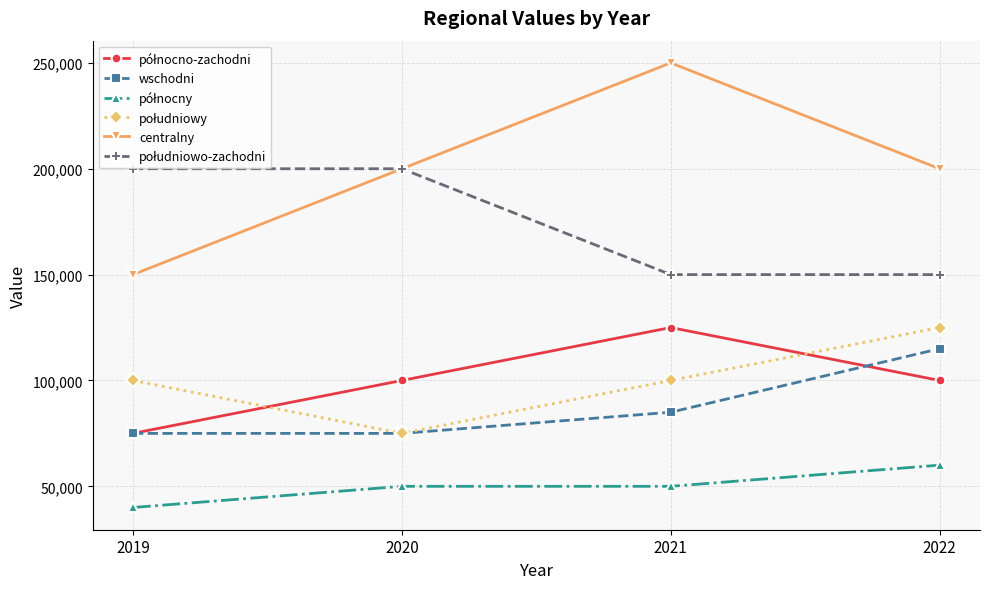

What is the minimum value shown in the chart?

40000